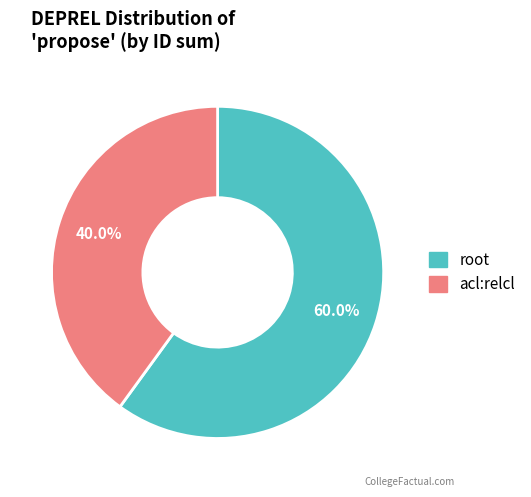

Is there any slice that represents more than half of the pie?

Yes